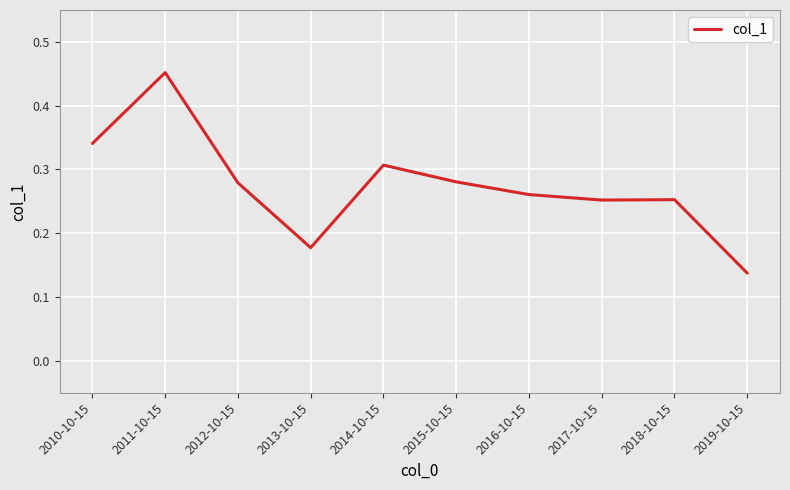

Where is the data nearest to the value 0?

2019-10-15